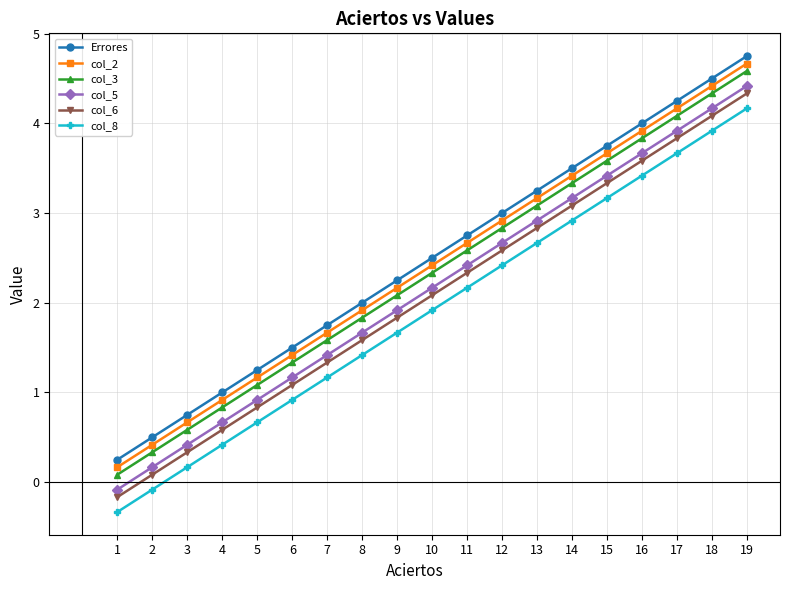

What is the value of the col_8 point at the 4th from the left?

0.4